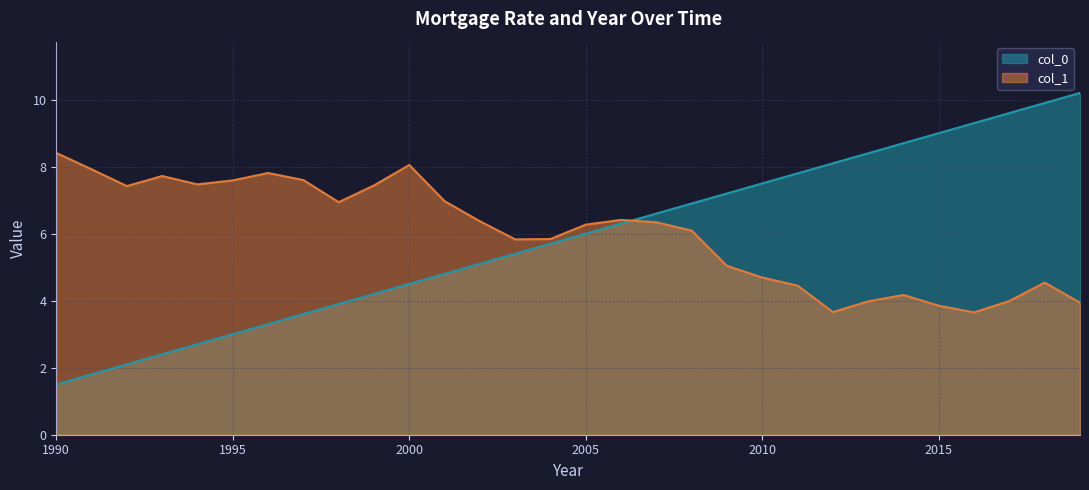

What is the difference between the maximum and minimum values in the col_1 series?

4.8